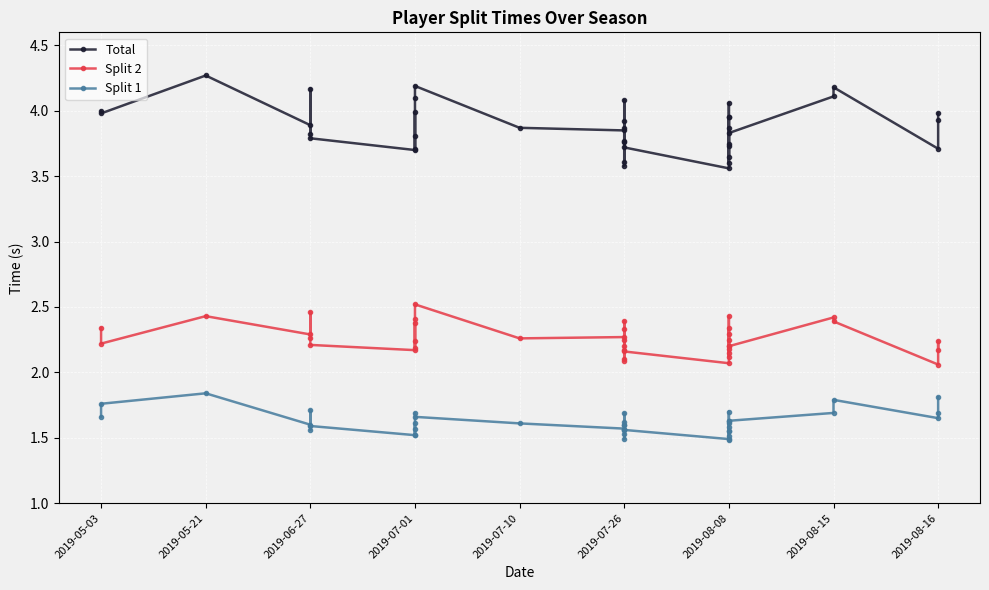

True or false: Split 2 and Total cross at least once.

False